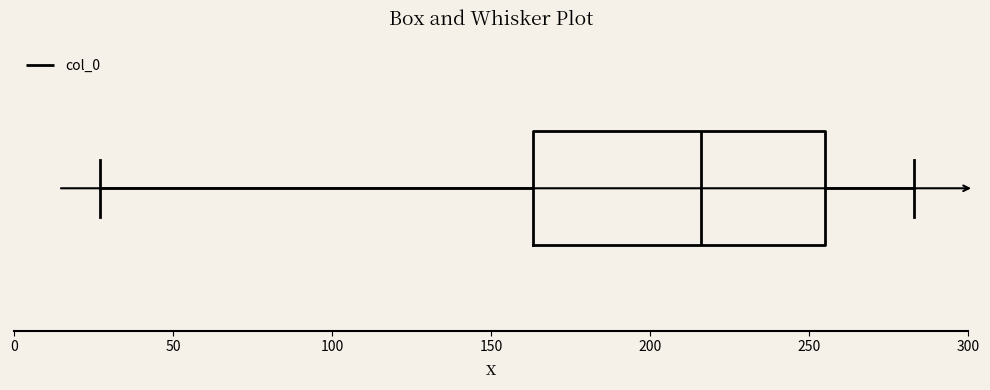

Read this box plot against the x-axis: the position of the median line, the range covered by the box, and the ends of both whiskers. The values are not printed on the chart, so give them approximately, as read against the axis.

median 215, box 165 to 255, whiskers 25 to 285